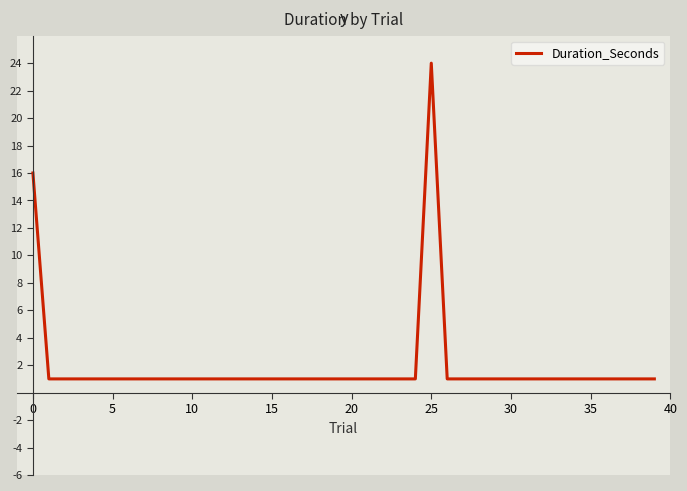

What is the greatest value displayed?

24